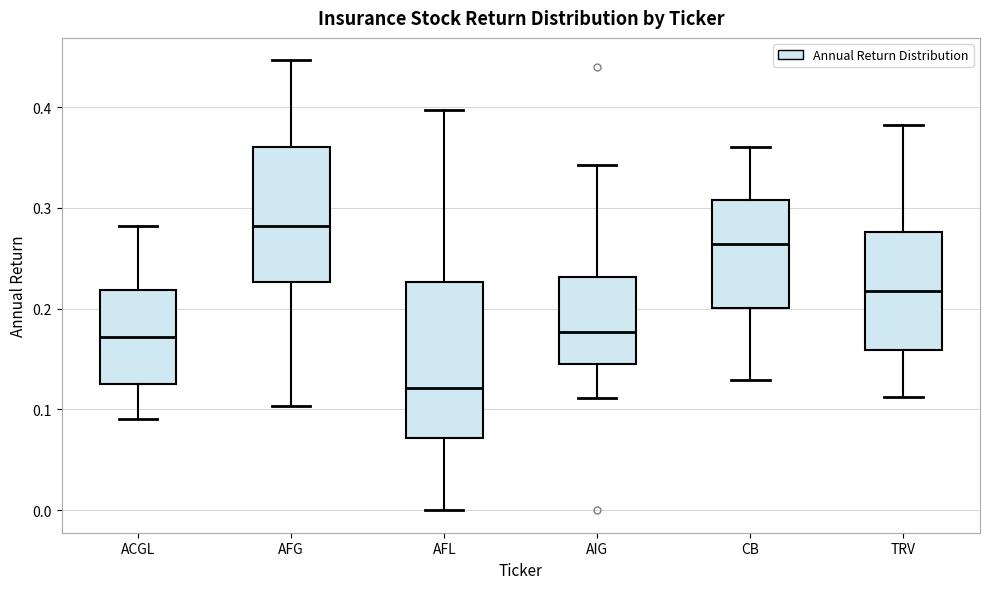

Which box's median line is the highest?

AFG